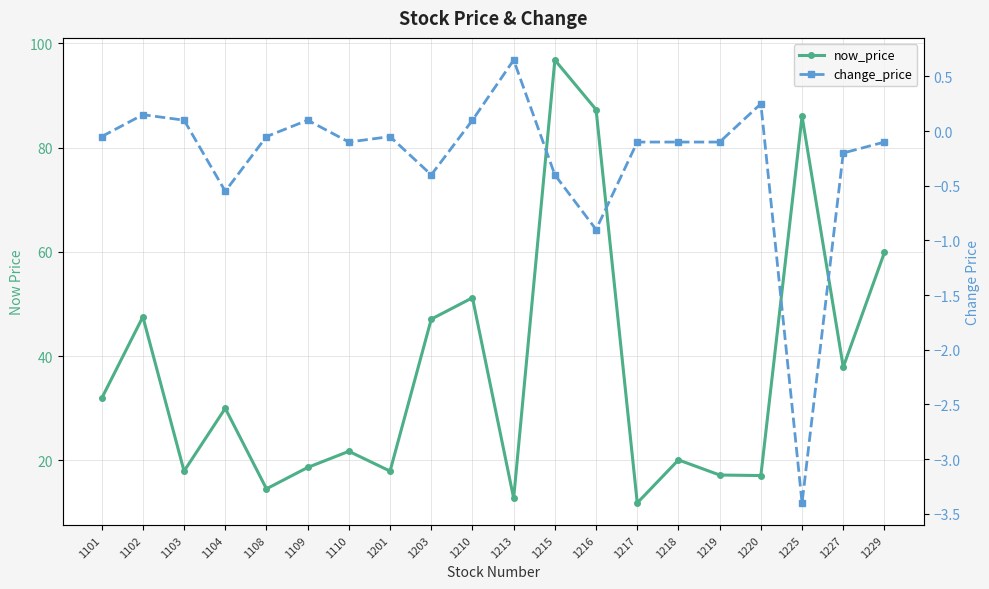

The now_price series shows 17.5 at 1229. True or false?

False